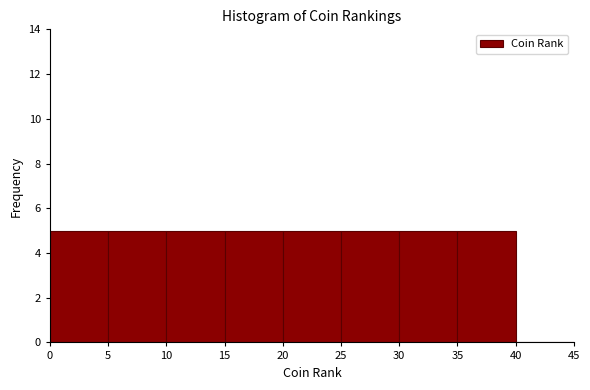

Reading left to right, transcribe this chart: for each bar, give the range it covers on the x-axis and its height. The values are not printed on the chart, so give them approximately, as read against the axis.

0 to 5: 5
5 to 10: 5
10 to 15: 5
15 to 20: 5
20 to 25: 5
25 to 30: 5
30 to 35: 5
35 to 40: 5
40 to 45: 0